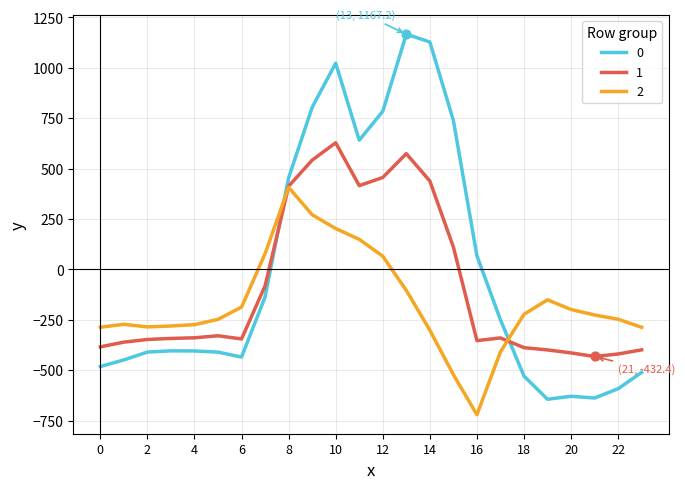

What are all the series names shown in the legend?

0, 1, 2